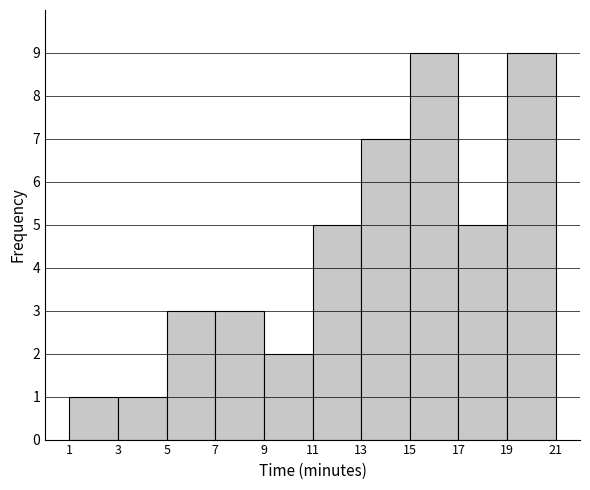

Reading left to right, list every bar in this chart as the range it spans on the x-axis followed by its height. The values are not printed on the chart, so give them approximately, as read against the axis.

1 to 3: 1
3 to 5: 1
5 to 7: 3
7 to 9: 3
9 to 11: 2
11 to 13: 5
13 to 15: 7
15 to 17: 9
17 to 19: 5
19 to 21: 9